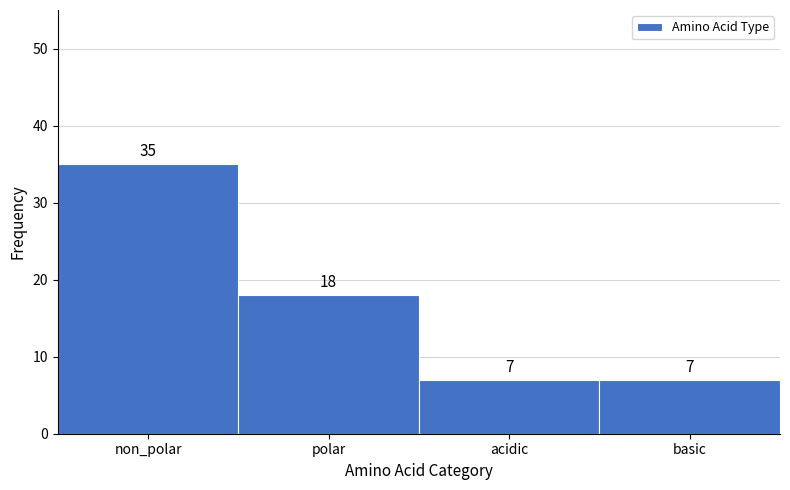

Reading left to right, what are all the values shown in this chart?

non_polar=35	polar=18	acidic=7	basic=7